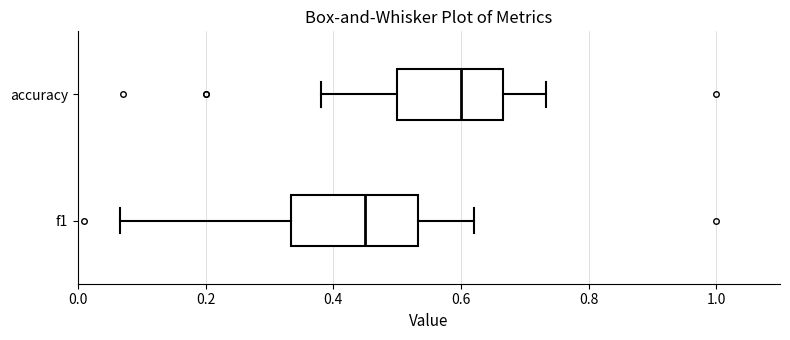

Reading bottom to top, read every box against the x-axis: the position of its median line, the range the box covers, and the ends of its whiskers. The values are not printed on the chart, so give them approximately, as read against the axis.

f1: median 0.46, box 0.34 to 0.54, whiskers 0.06 to 0.62
accuracy: median 0.60, box 0.50 to 0.66, whiskers 0.38 to 0.74